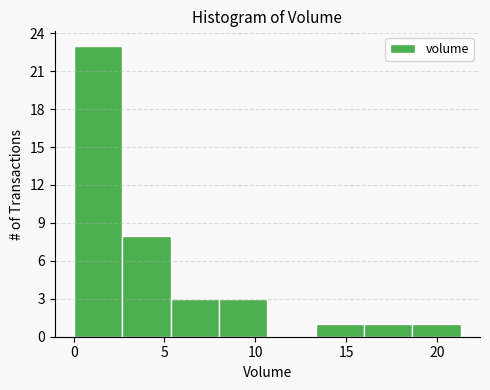

Reading left to right, list every bar in this chart as the range it spans on the x-axis followed by its height. Neither the bar edges nor the heights are printed on the chart, so give them approximately, as read against the axes.

0.0 to 2.5: 23
2.5 to 5.5: 8
5.5 to 8.0: 3
8.0 to 10.5: 3
10.5 to 13.5: 0
13.5 to 16.0: 1
16.0 to 18.5: 1
18.5 to 21.5: 1